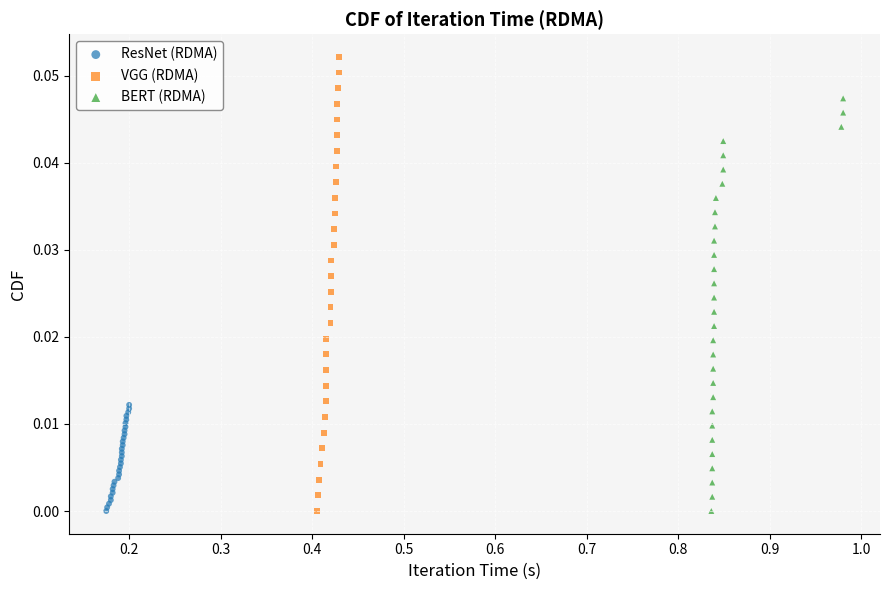

Which series has the widest spread of Y values?

VGG (RDMA)